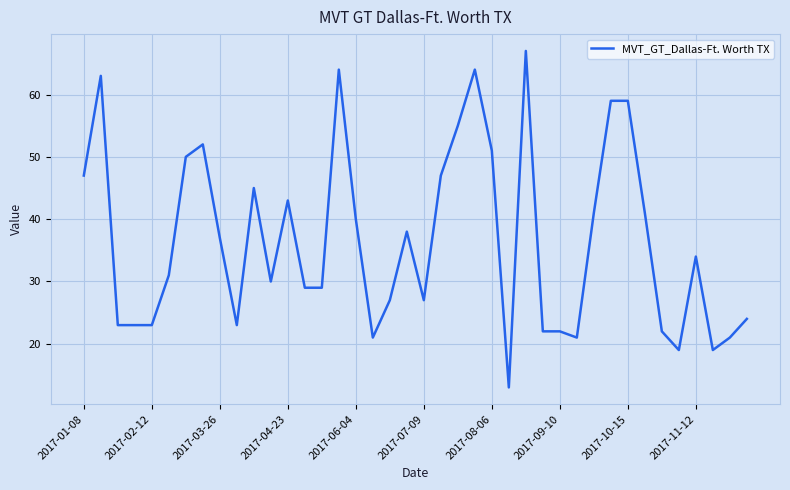

What is the minimum value shown in the chart?

13